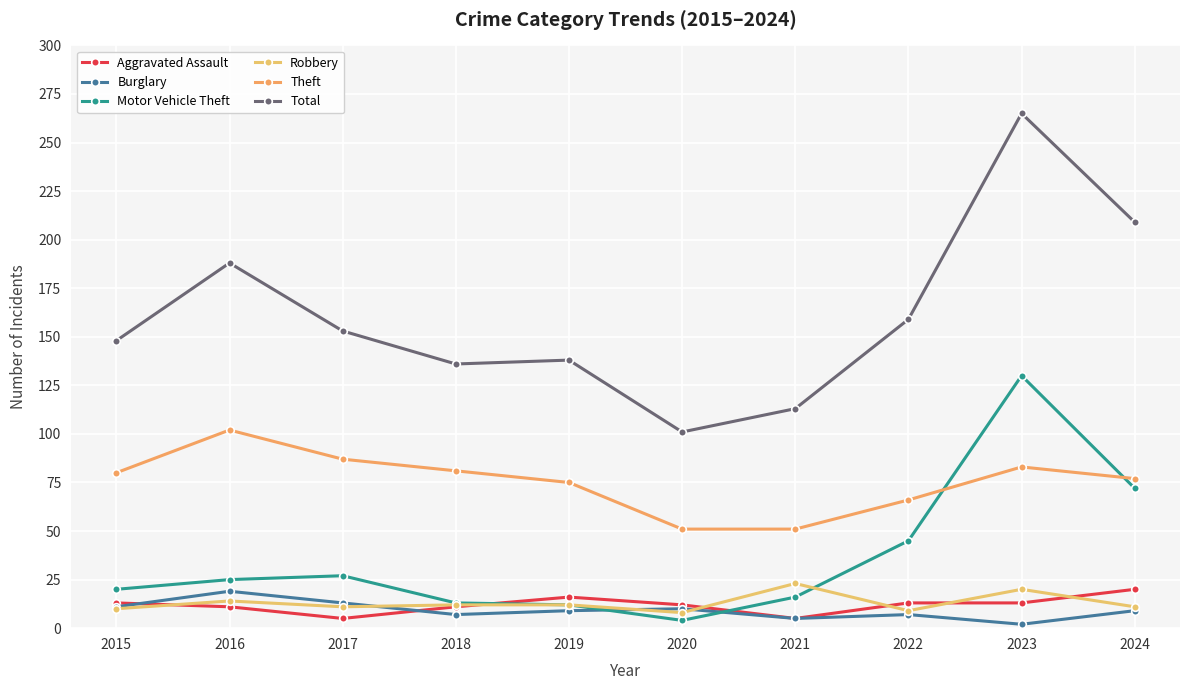

In Aggravated Assault, how many points are higher than both neighbors (excluding endpoints)?

1